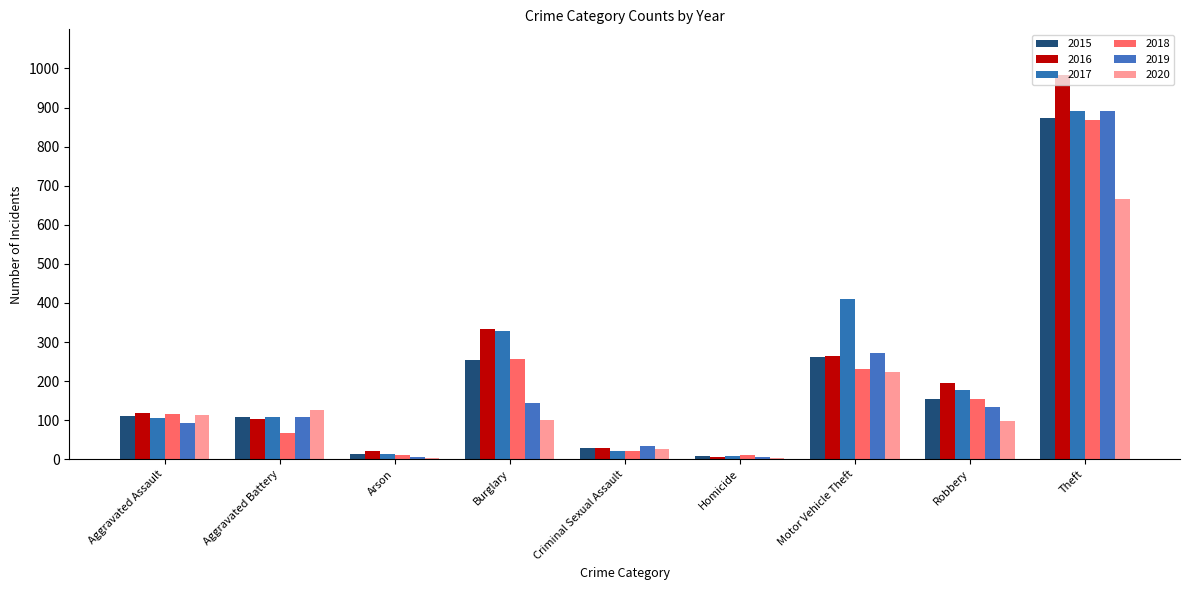

What is the maximum value shown in the chart?

984